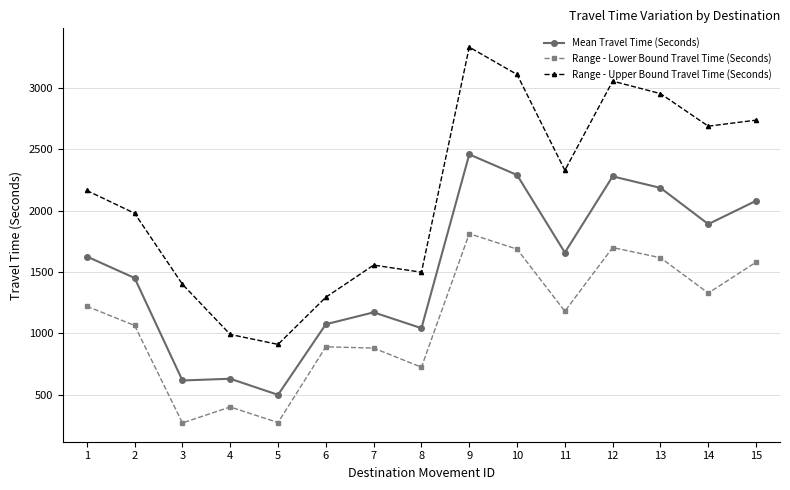

True or false: Range - Upper Bound Travel Time (Seconds) and Mean Travel Time (Seconds) intersect in this chart.

False